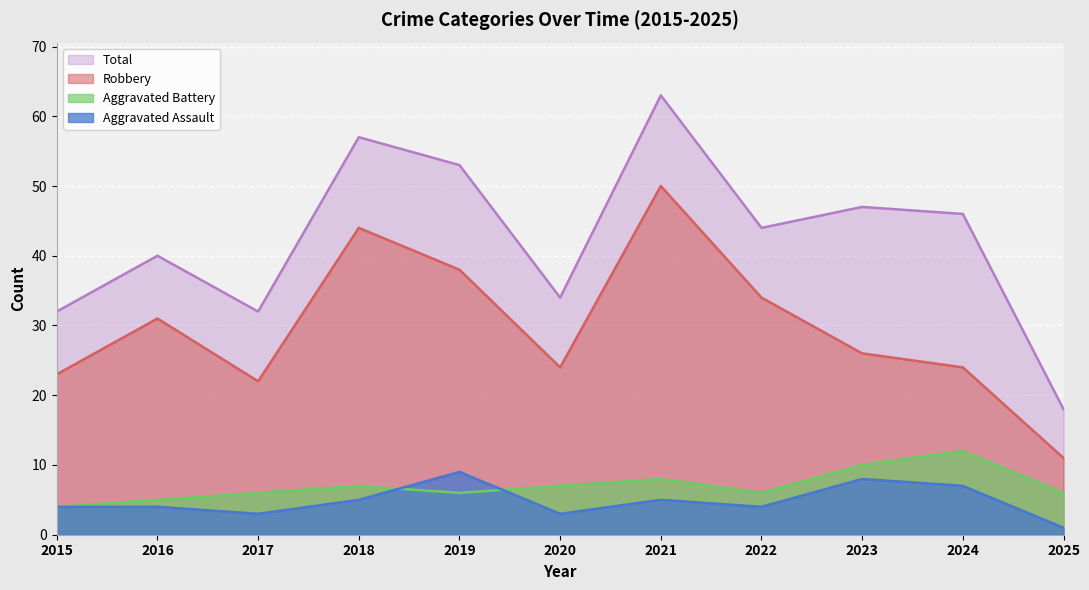

What is the total value across all series at 2019?

106